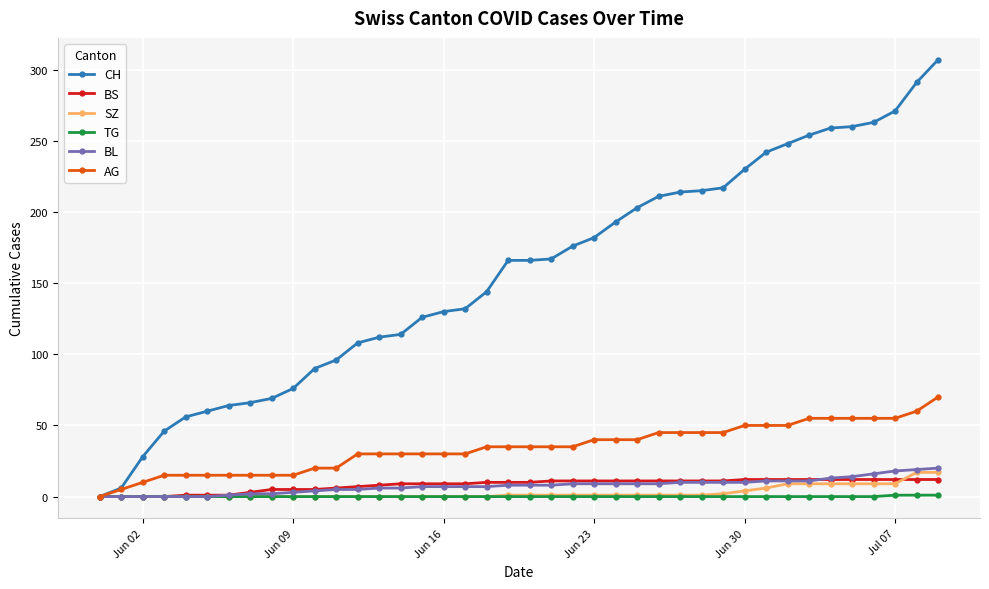

Which series has the widest spread of values?

CH